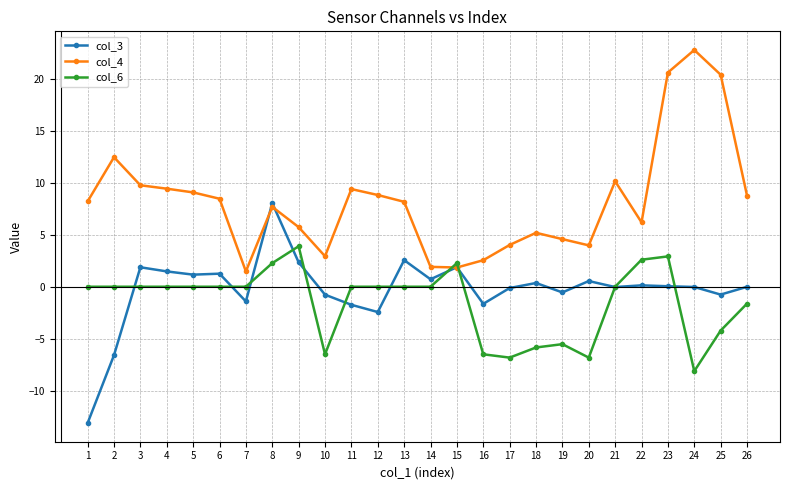

How many data points does each series have?

26